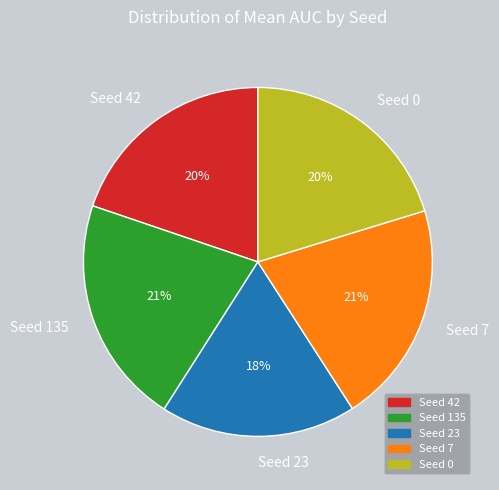

Does Seed 0 account for over 50% of the chart?

No